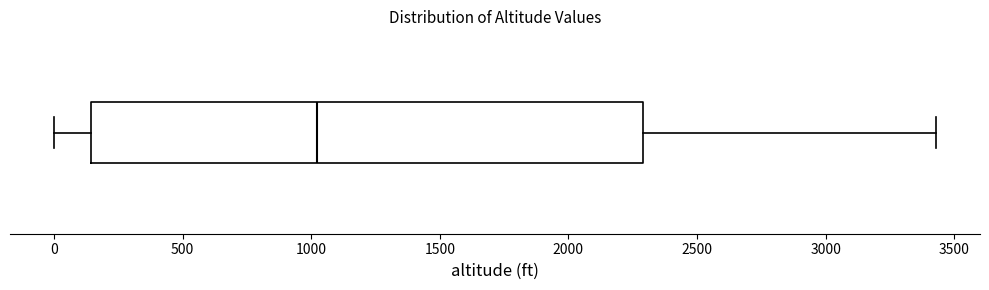

Read this box plot against the x-axis: the position of the median line, the range covered by the box, and the ends of both whiskers. The values are not printed on the chart, so give them approximately, as read against the axis.

median 1000, box 150 to 2300, whiskers 0 to 3450